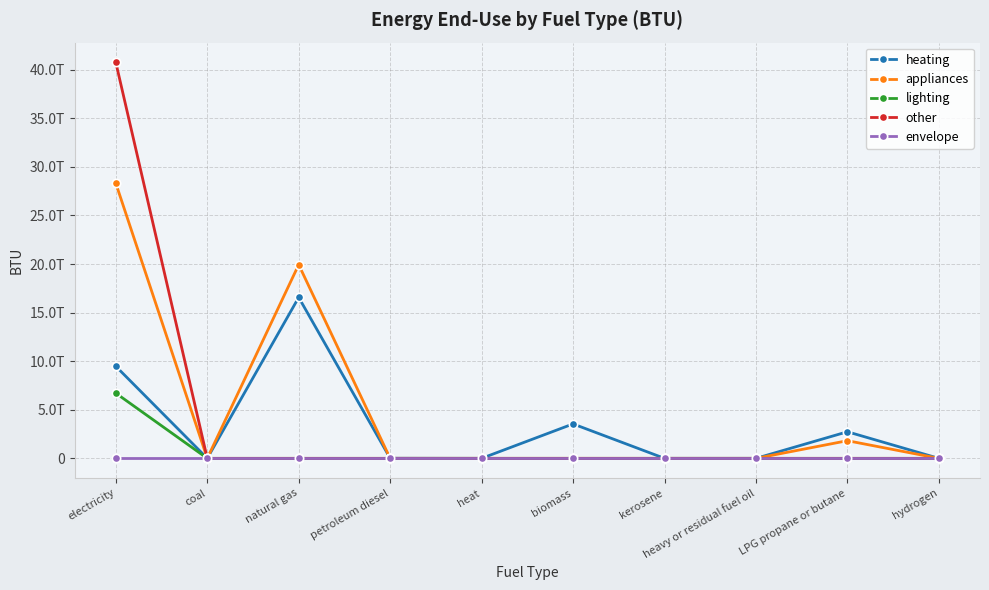

What is the greatest value displayed?

40752325529150.0